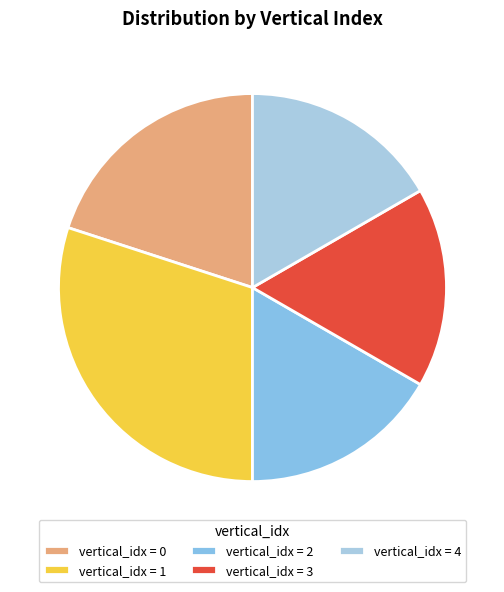

How many segments does this pie chart have?

5